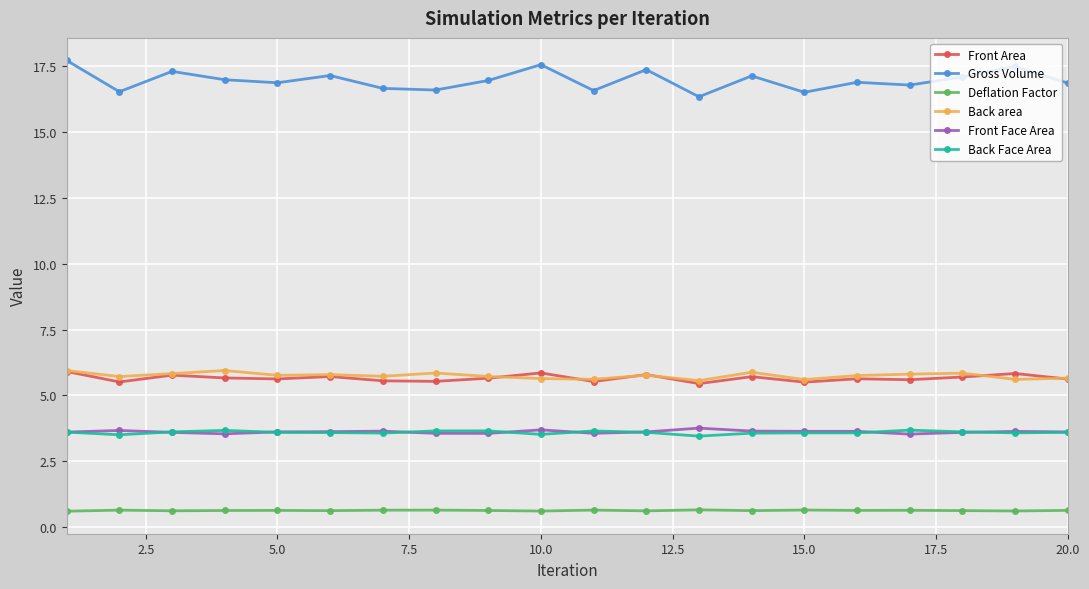

True or false: Deflation Factor has more than 2 interior local peaks.

True